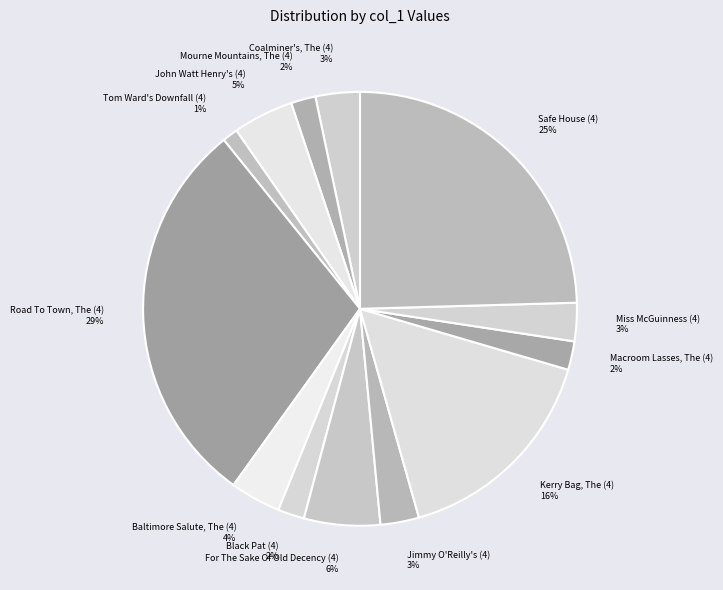

What percentage is the Safe House (4) slice, to the nearest percent?

25%